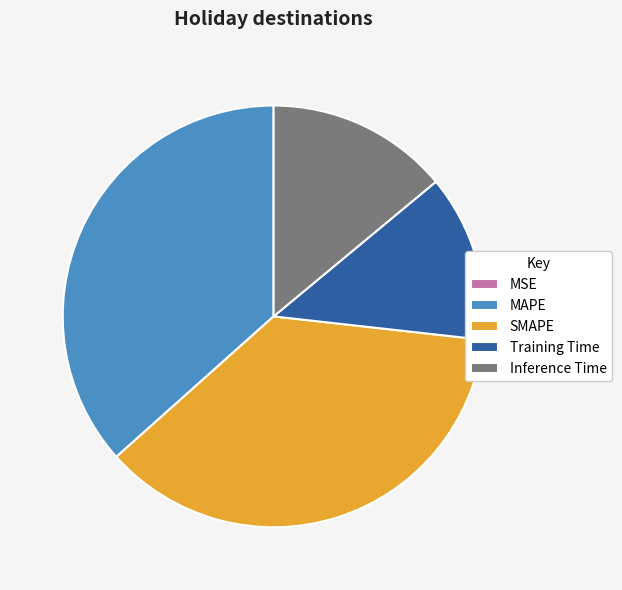

The SMAPE slice represents 30% of the pie. True or false?

False